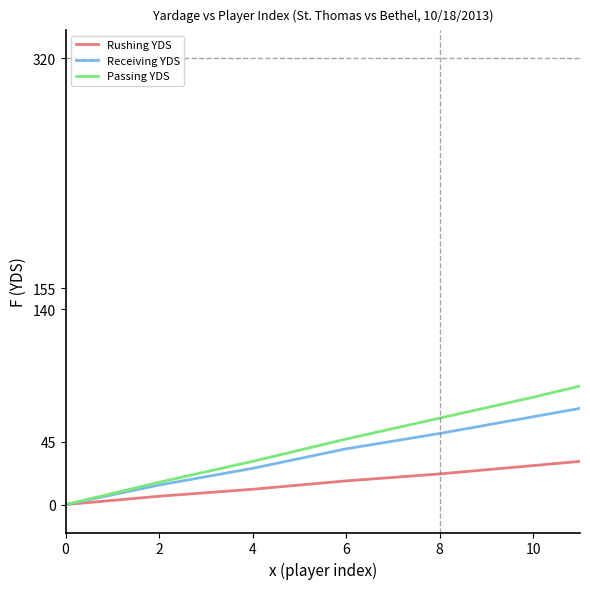

Which series has the largest total across all categories?

Passing YDS